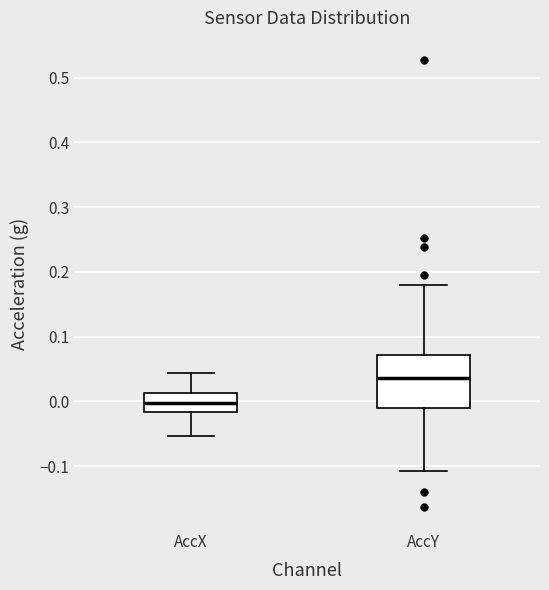

Reading left to right, read every box against the y-axis: the position of its median line, the range the box covers, and the ends of its whiskers. The values are not printed on the chart, so give them approximately, as read against the axis.

AccX: median 0.00, box -0.02 to 0.01, whiskers -0.05 to 0.04
AccY: median 0.04, box -0.01 to 0.07, whiskers -0.11 to 0.18